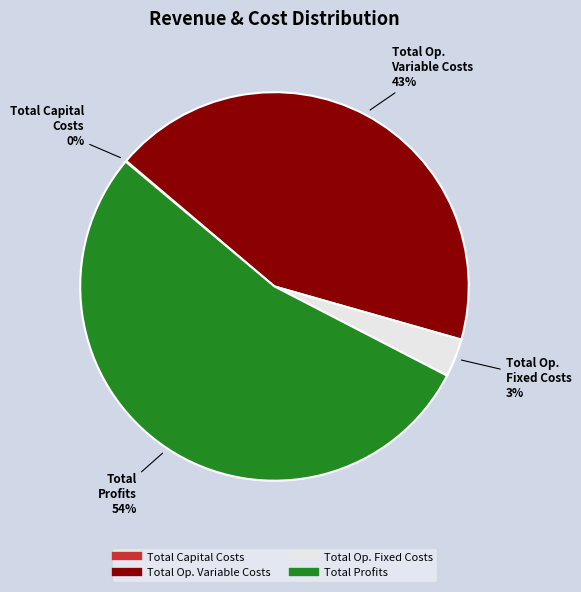

Does any single category account for the majority?

Yes